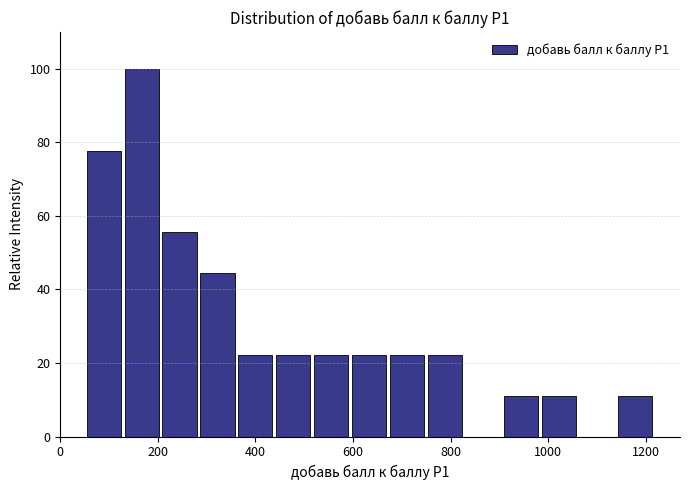

Read against the x-axis, roughly where is the centre of the tallest bar?

160